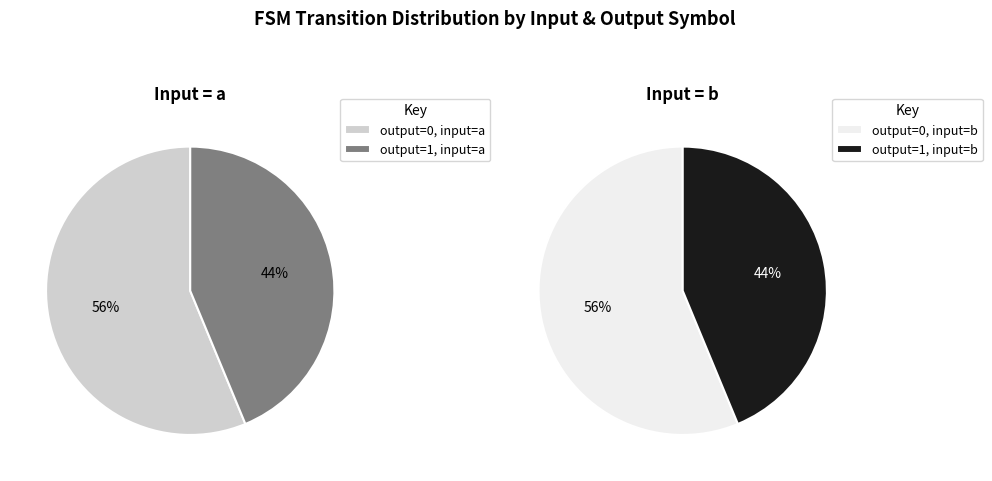

Is output_symbol=1 (input=b) the majority of the pie?

No